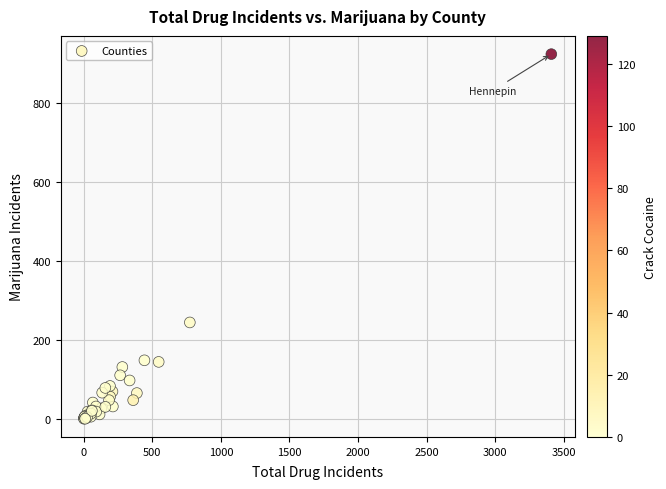

What Y value in the scatter plot is closest to 463?

245